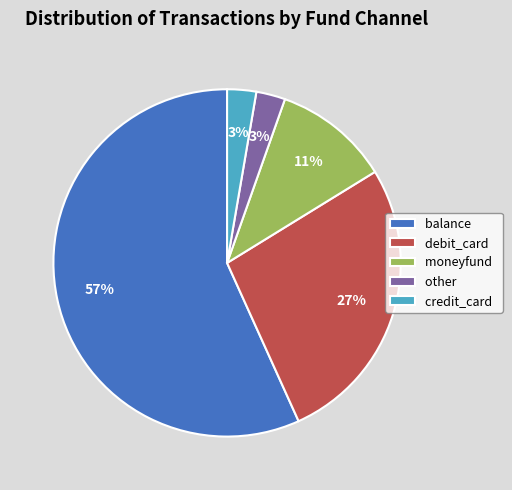

Which slice is the largest?

balance